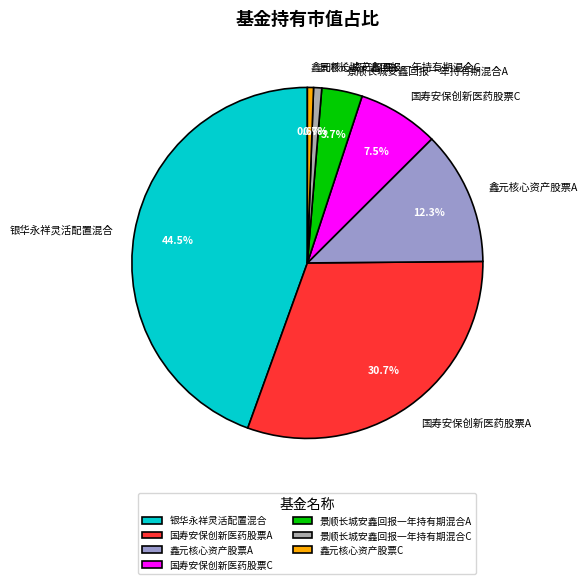

Between 鑫元核心资产股票A and 银华永祥灵活配置混合, which is larger?

银华永祥灵活配置混合